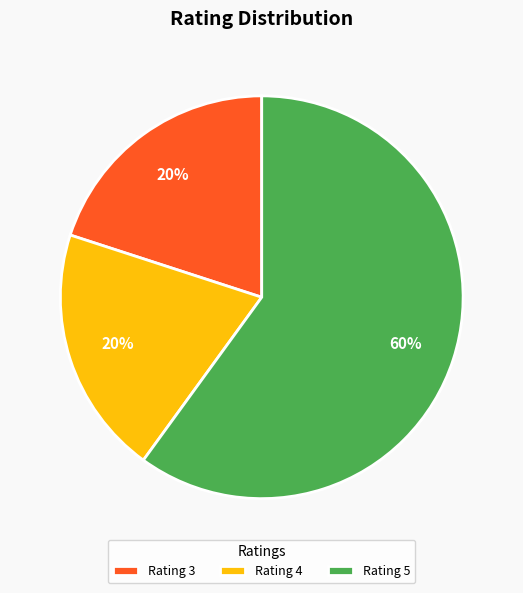

Approximately how many times larger is the value at Rating 5 compared to Rating 3?

3.0